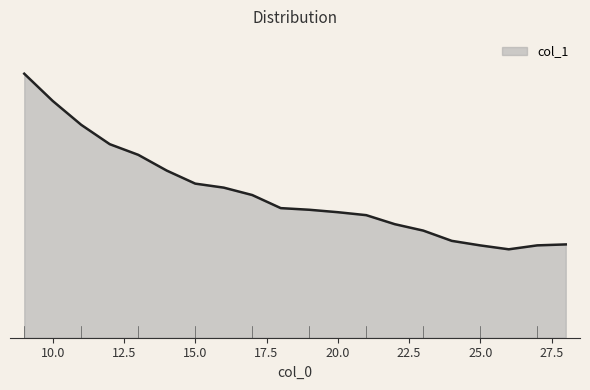

List the labels in order of value, largest first.

9, 10, 11, 12, 13, 14, 15, 16, 17, 18, 19, 20, 21, 22, 23, 24, 28, 27, 25, 26